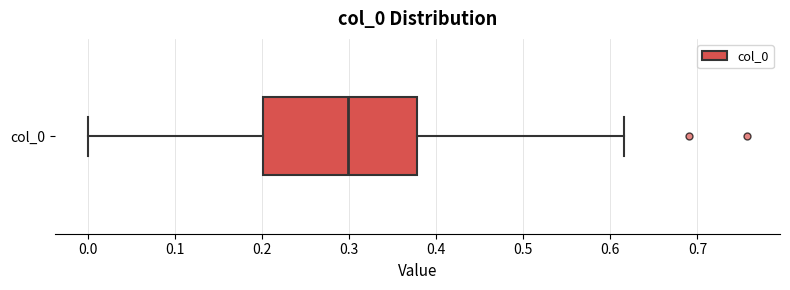

Where does the right whisker of the box for col_0 end on the x-axis? The values are not printed on the chart, so give them approximately, as read against the axis.

0.62